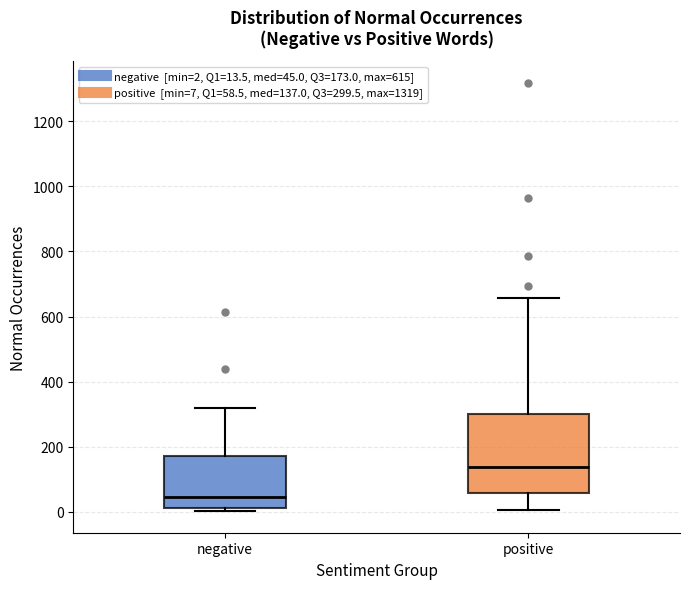

Reading left to right, read every box against the y-axis: the position of its median line, the range the box covers, and the ends of its whiskers. The values are not printed on the chart, so give them approximately, as read against the axis.

negative: median 40, box 20 to 180, whiskers 0 to 320
positive: median 140, box 60 to 300, whiskers 0 to 660